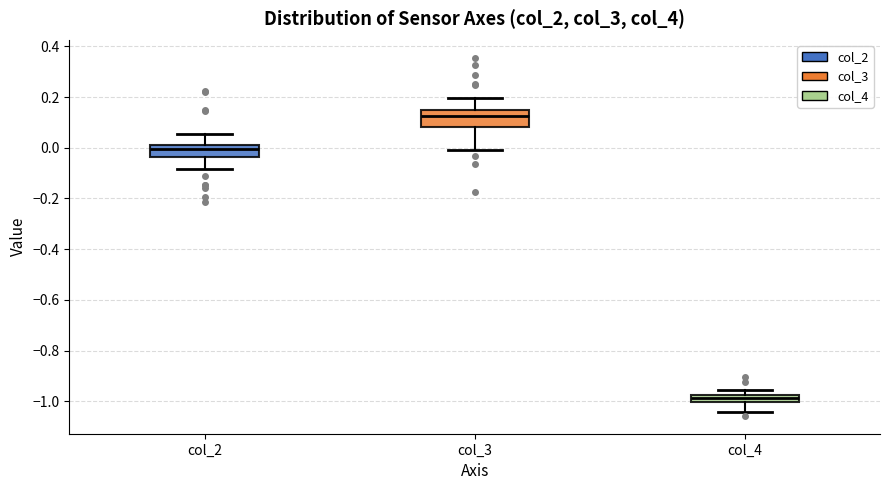

Where does the upper whisker of the box for col_2 end on the y-axis? The values are not printed on the chart, so give them approximately, as read against the axis.

0.06